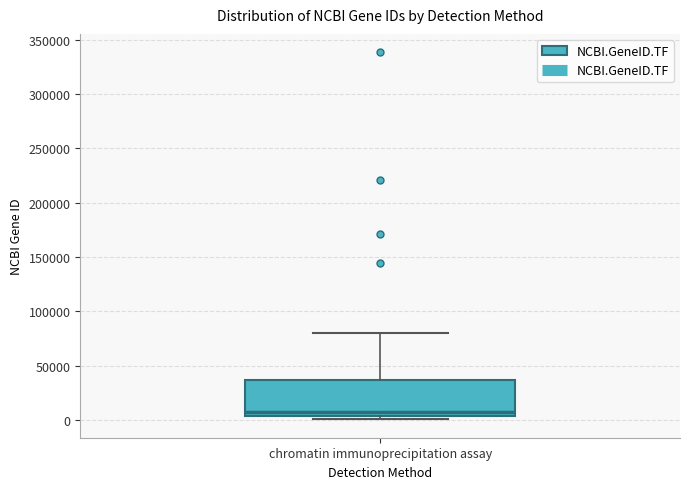

Transcribe this box plot: give where the median line is, the range the box spans, and where the two whiskers end, as read against the y-axis. The values are not printed on the chart, so give them approximately, as read against the axis.

median 10000, box 5000 to 35000, whiskers 0 to 80000